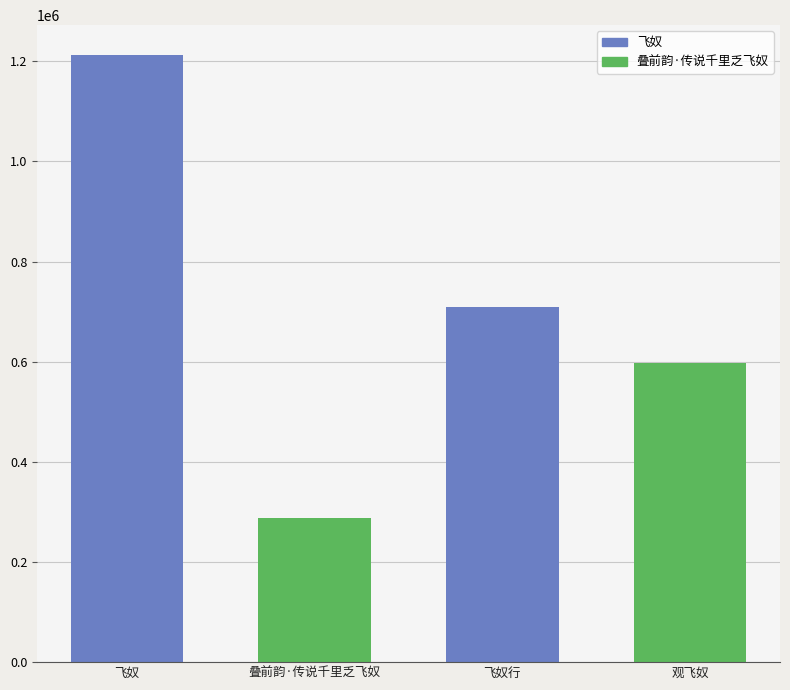

Reading left to right, extract all data points from this chart.

飞奴=1211497	叠前韵·传说千里乏飞奴=287991	飞奴行=709665	观飞奴=596608